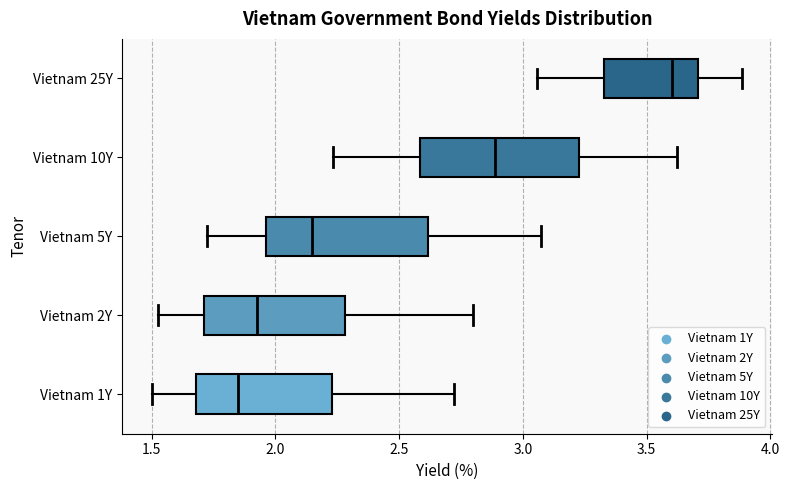

Which box has the furthest to the left median line?

Vietnam 1Y